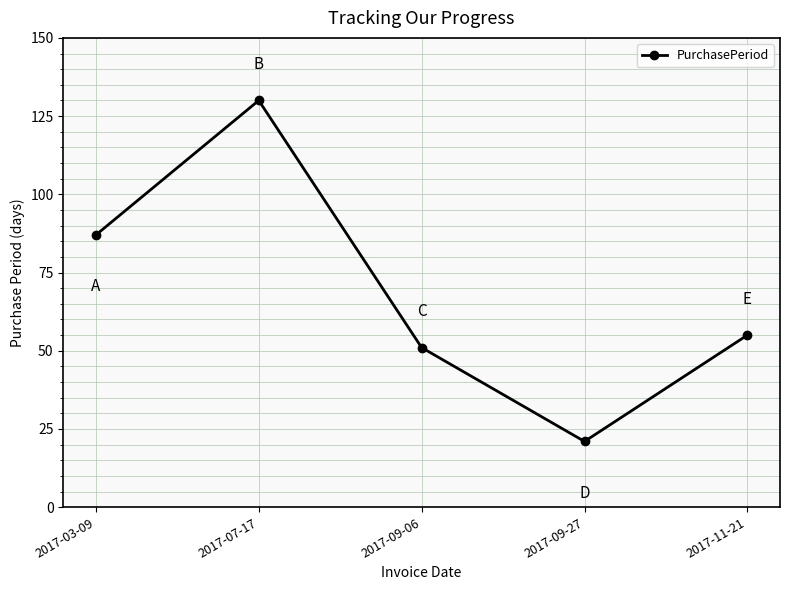

List the labels in order of value, smallest first.

2017-09-27, 2017-09-06, 2017-11-21, 2017-03-09, 2017-07-17